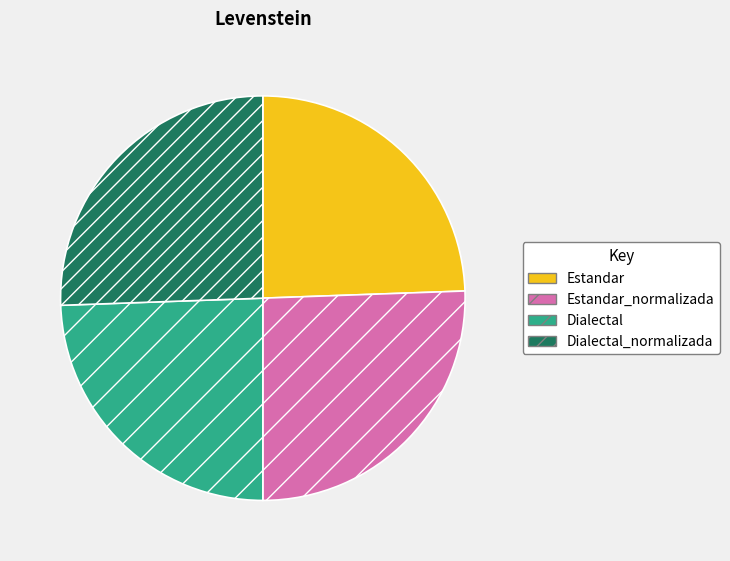

Is there any slice that represents more than half of the pie?

No